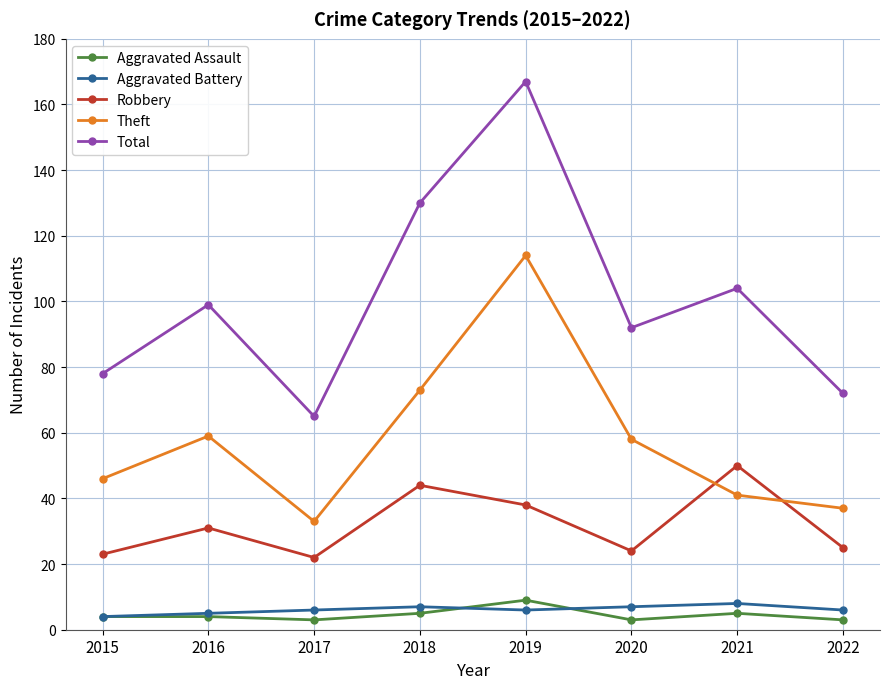

Which category has the lowest value in the Total series?

2017